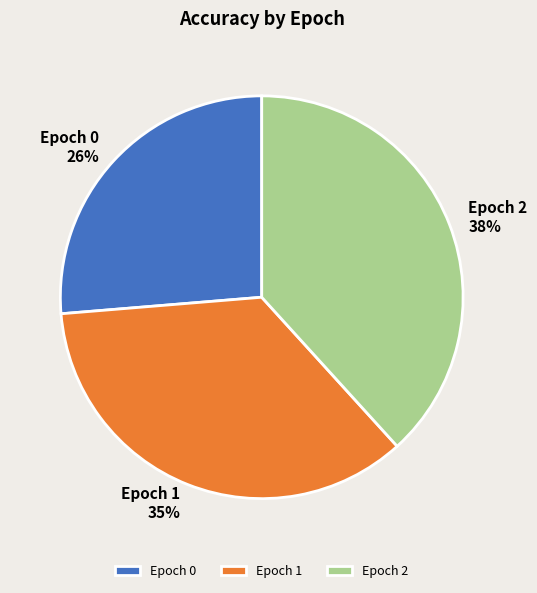

To the nearest percent, what is the difference between the largest and smallest slice percentages?

12%